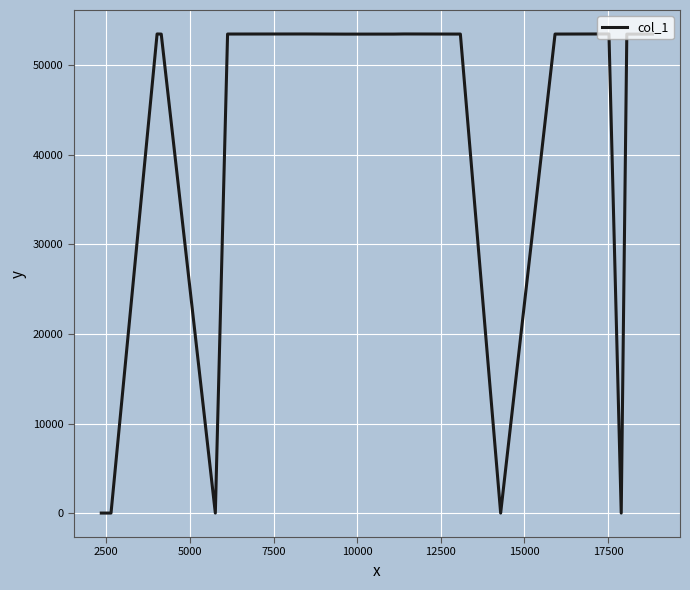

What is the difference between the maximum and minimum values?

53468